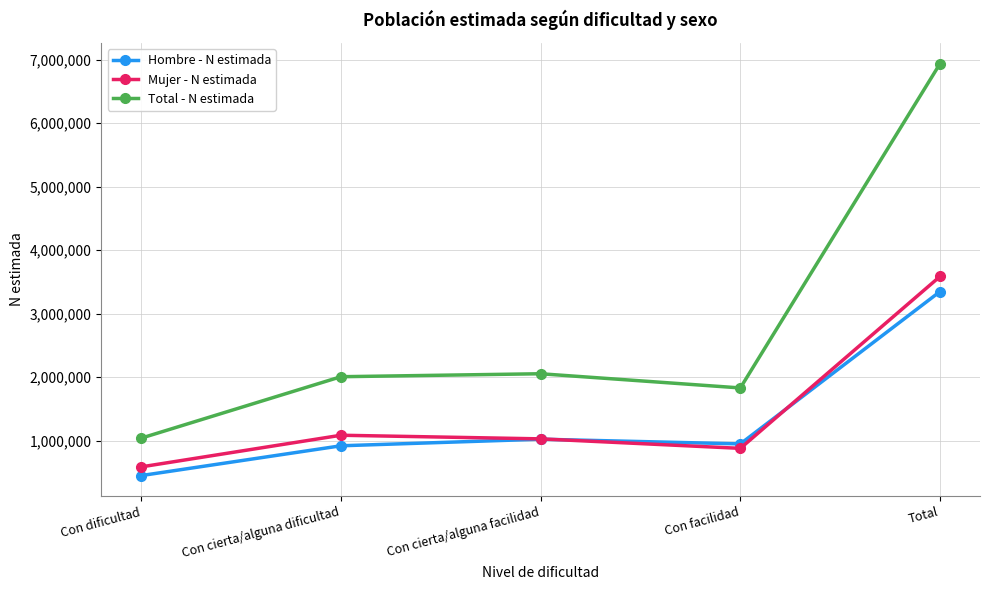

Count the number of categories in the chart.

5